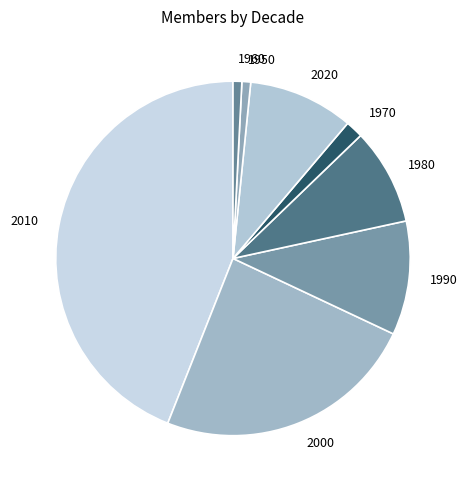

Which has a higher value, 2010 or 1960?

2010